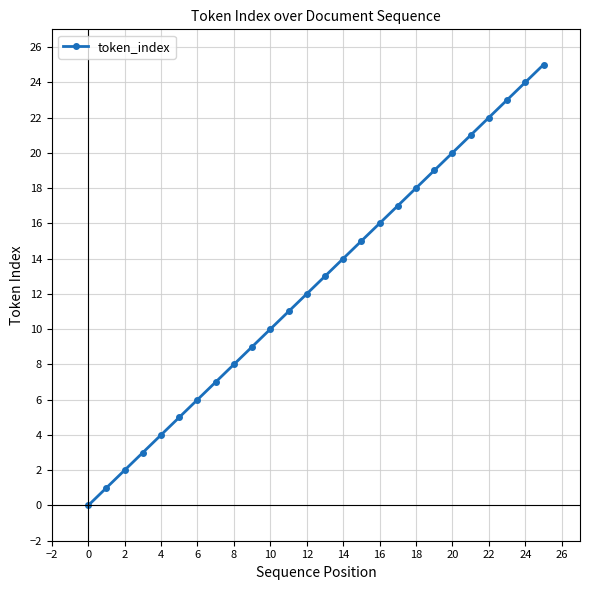

What is the greatest value displayed?

25